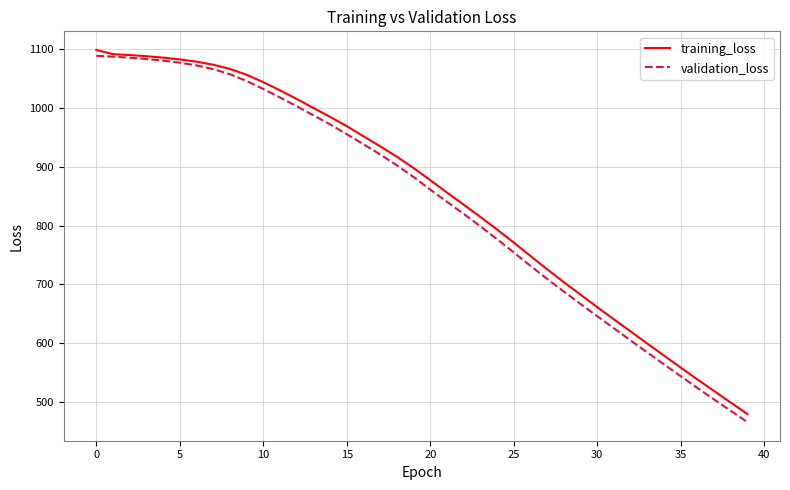

What is the maximum value shown in the chart?

1098.2